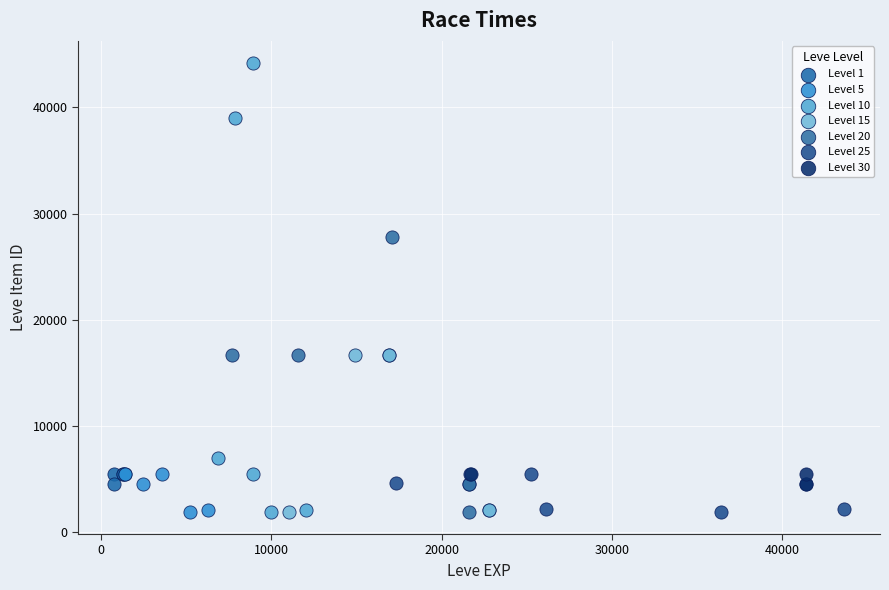

Which series has the largest Y range (max minus min)?

Level 10